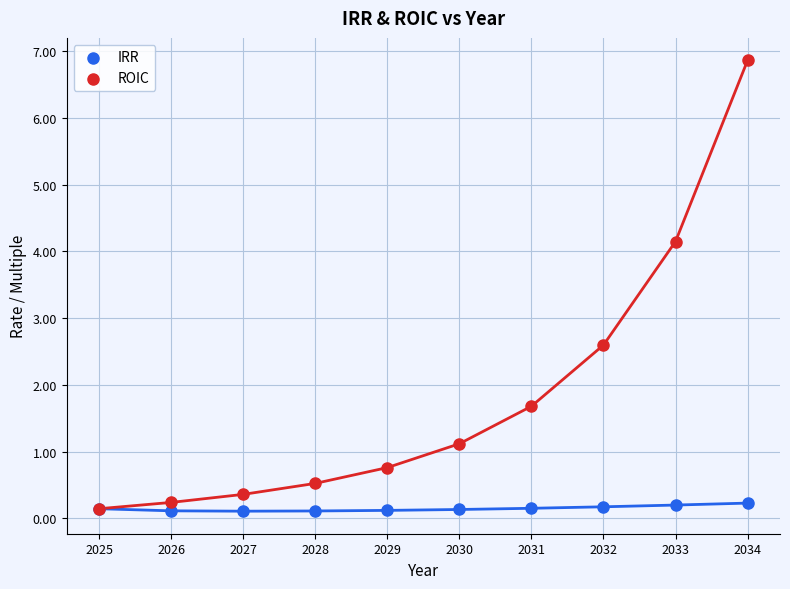

Which series has the largest Y range (max minus min)?

ROIC